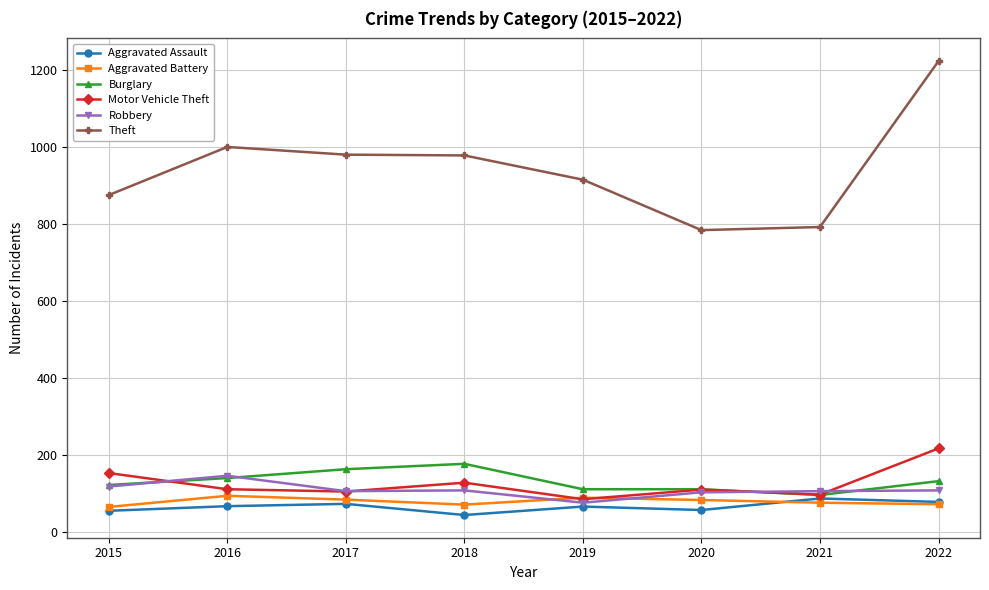

Which series has the widest spread of values?

Theft